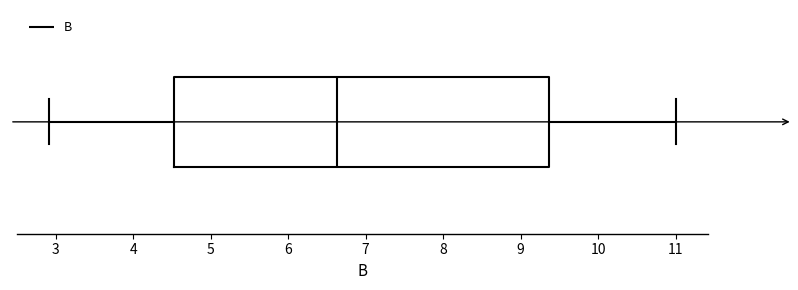

Where is the left edge of the box on the x-axis? The values are not printed on the chart, so give them approximately, as read against the axis.

4.5